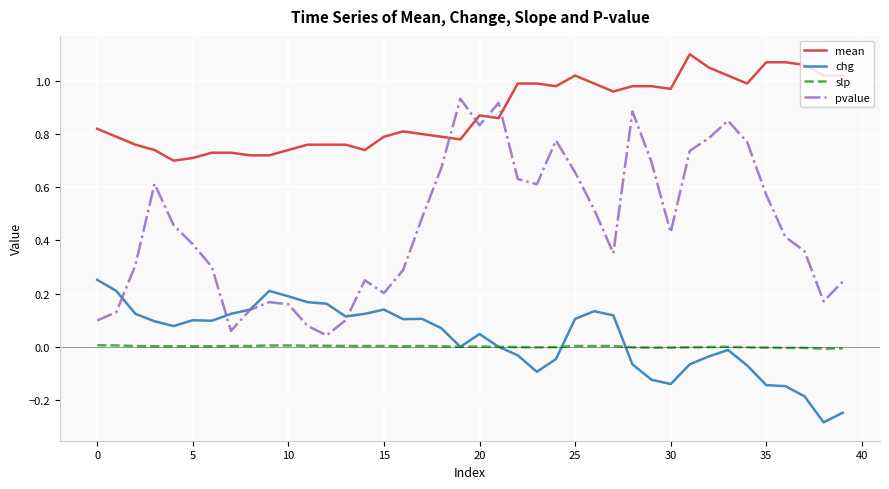

What are all the series names shown in the legend?

mean, chg, slp, pvalue